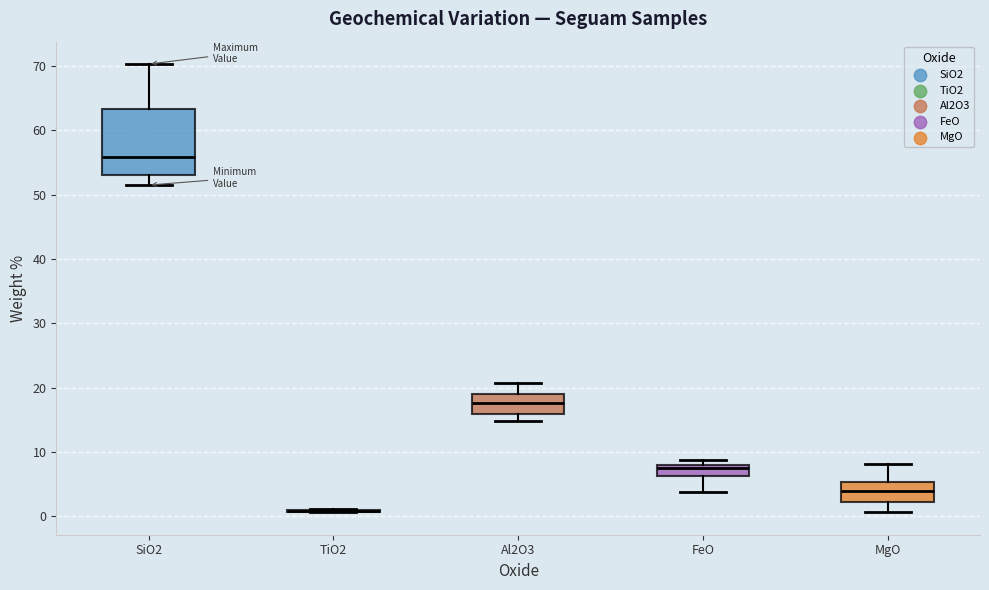

Reading left to right, read every box against the y-axis: the position of its median line, the range the box covers, and the ends of its whiskers. The values are not printed on the chart, so give them approximately, as read against the axis.

SiO2: median 56, box 53 to 63, whiskers 51 to 70
TiO2: box collapsed to a line at 1, whiskers 1 to 1
Al2O3: median 18, box 16 to 19, whiskers 15 to 21
FeO: median 8 (just below the box's upper edge), box 6 to 8, whiskers 4 to 9
MgO: median 4, box 2 to 5, whiskers 1 to 8